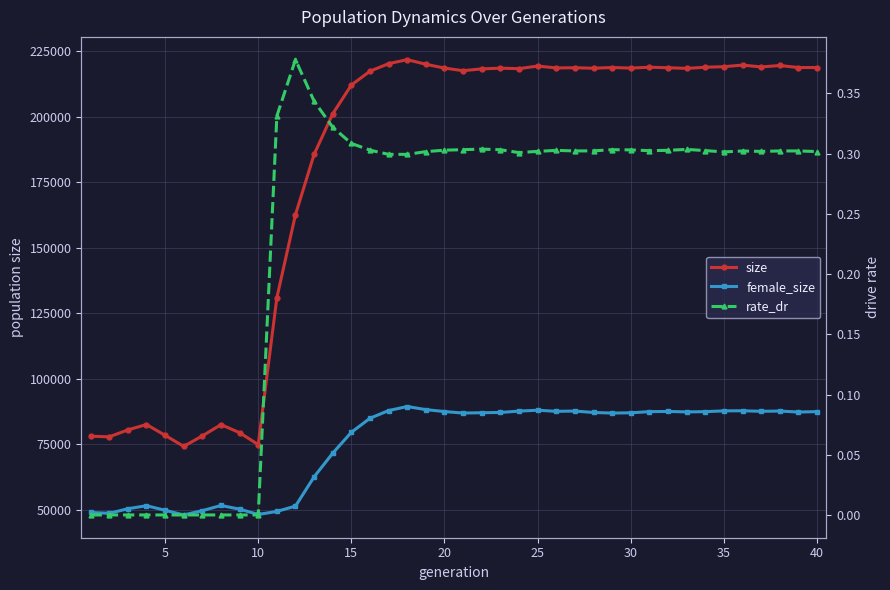

What is the sum of all size values?

7150217.0